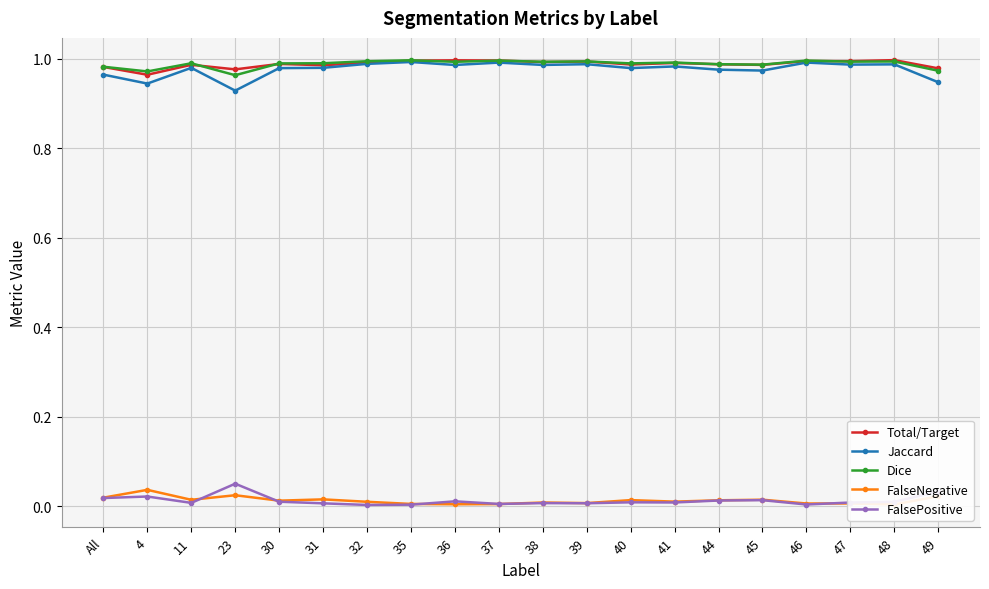

What is the sum of all FalseNegative values?

0.2